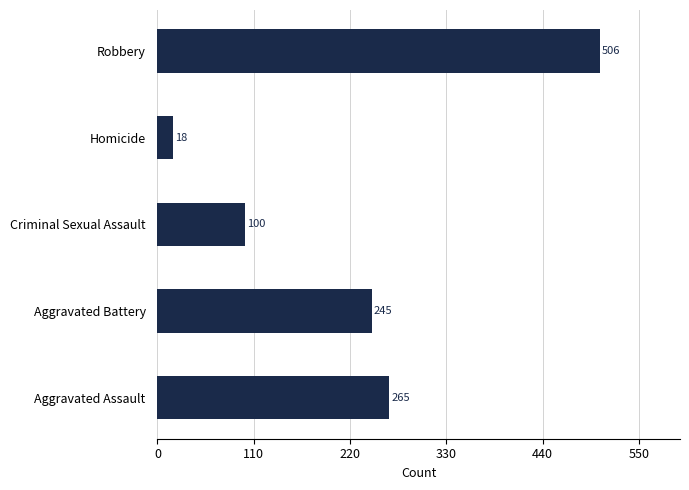

Rank the categories by value from highest to lowest.

Robbery, Aggravated Assault, Aggravated Battery, Criminal Sexual Assault, Homicide